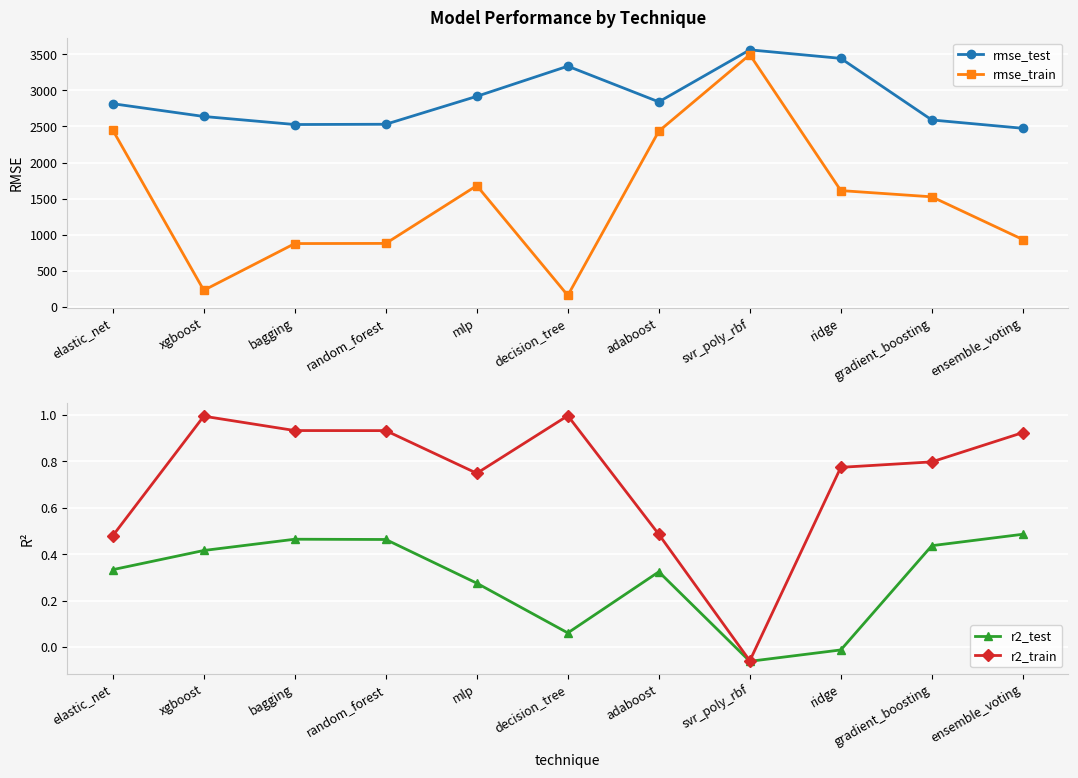

True or false: r2_test and rmse_test intersect in this chart.

False